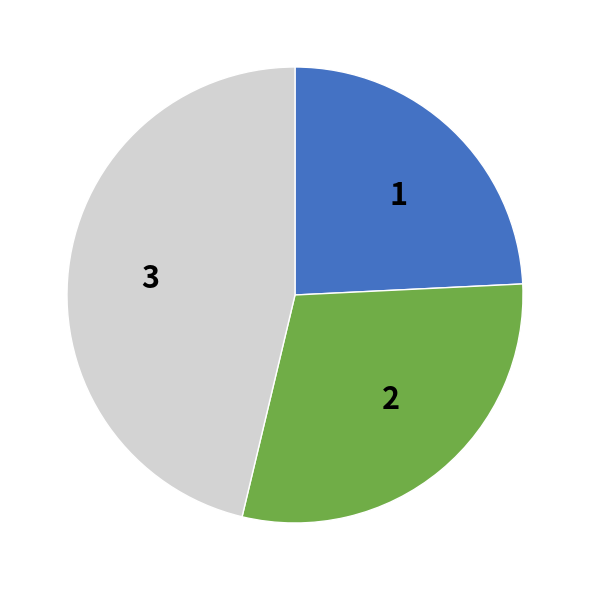

Is it true that 2 is 30% of the pie?

True